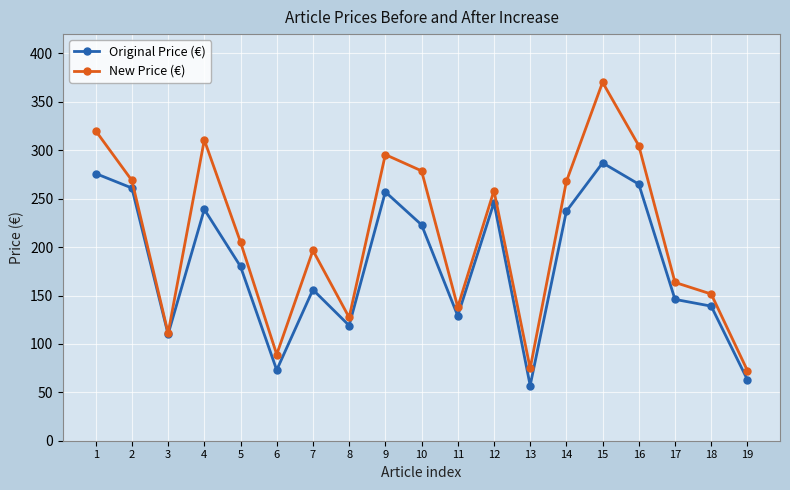

Where is Original Price (€) nearest to the value 172?

5